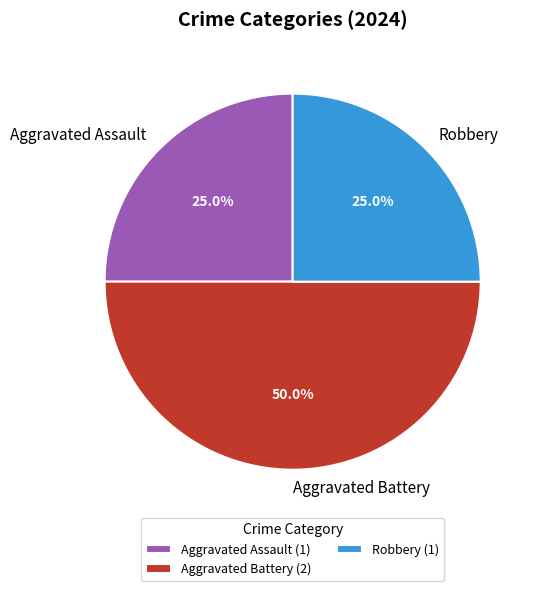

Does Aggravated Assault (1) represent more than half of the total?

No